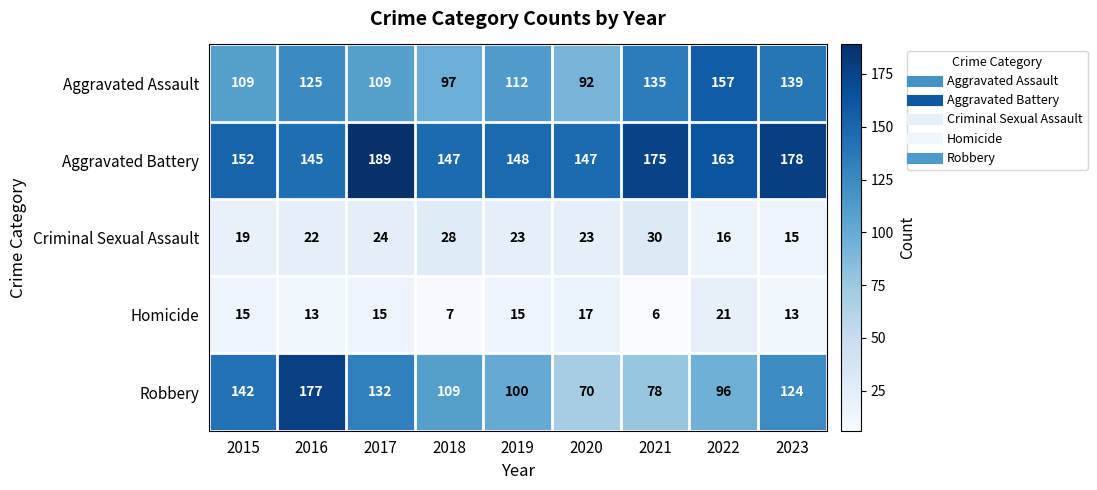

At how many categories does at least one series exceed 174?

4